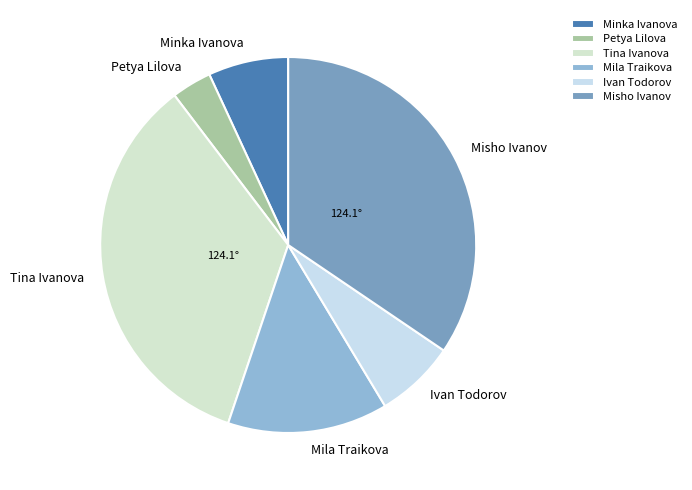

Is there any slice that represents more than half of the pie?

No